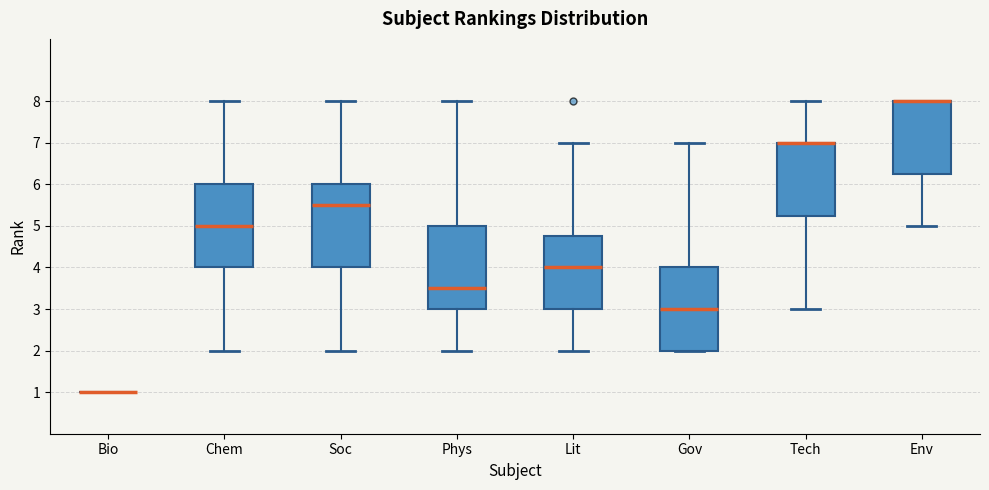

Reading left to right, transcribe this box plot: for each box, give where its median line is, the range the box spans, and where its two whiskers end, as read against the y-axis. The values are not printed on the chart, so give them approximately, as read against the axis.

Bio: box collapsed to a line at 1.0, whiskers 1.0 to 1.0
Chem: median 5.0, box 4.0 to 6.0, whiskers 2.0 to 8.0
Soc: median 5.5, box 4.0 to 6.0, whiskers 2.0 to 8.0
Phys: median 3.5, box 3.0 to 5.0, whiskers 2.0 to 8.0
Lit: median 4.0, box 3.0 to 4.8, whiskers 2.0 to 7.0
Gov: median 3.0, box 2.0 to 4.0, whiskers 2.0 to 7.0
Tech: median 7.0 (drawn on the box's upper edge), box 5.3 to 7.0, whiskers 3.0 to 8.0
Env: median 8.0 (drawn on the box's upper edge), box 6.3 to 8.0, whiskers 5.0 to 8.0